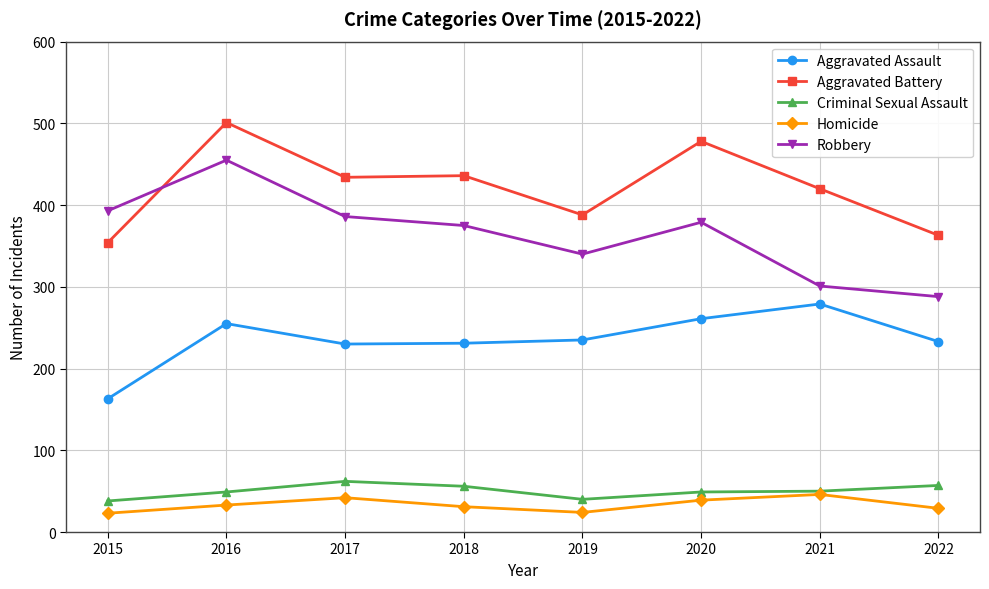

What is the minimum value shown in the chart?

23